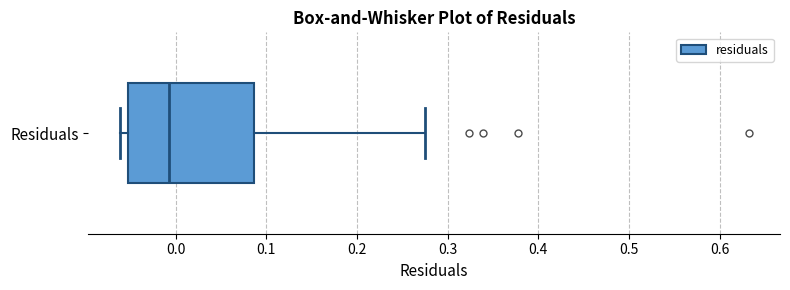

Read this box plot against the x-axis: the position of the median line, the range covered by the box, and the ends of both whiskers. The values are not printed on the chart, so give them approximately, as read against the axis.

median -0.01, box -0.05 to 0.09, whiskers -0.06 to 0.28